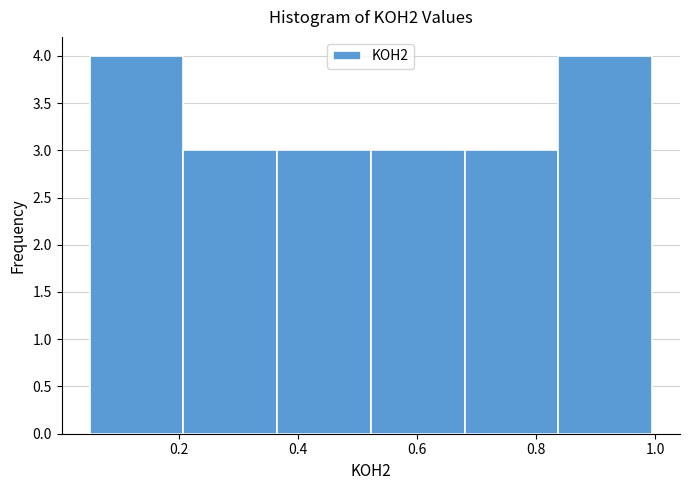

Reading left to right, list every bar in this chart as the range it spans on the x-axis followed by its height. Neither the bar edges nor the heights are printed on the chart, so give them approximately, as read against the axes.

0.04 to 0.20: 4
0.20 to 0.36: 3
0.36 to 0.52: 3
0.52 to 0.68: 3
0.68 to 0.84: 3
0.84 to 1.00: 4